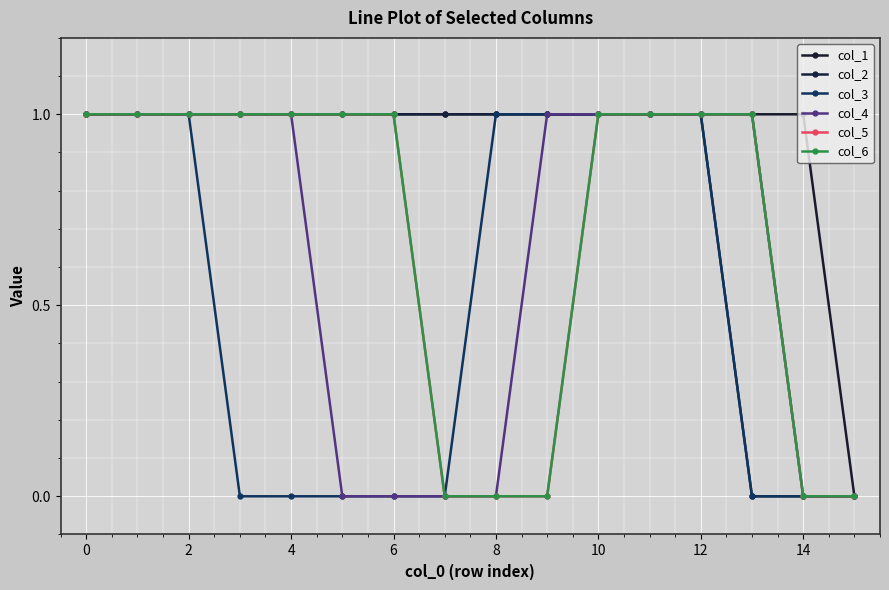

Which series has the largest total across all categories?

col_1